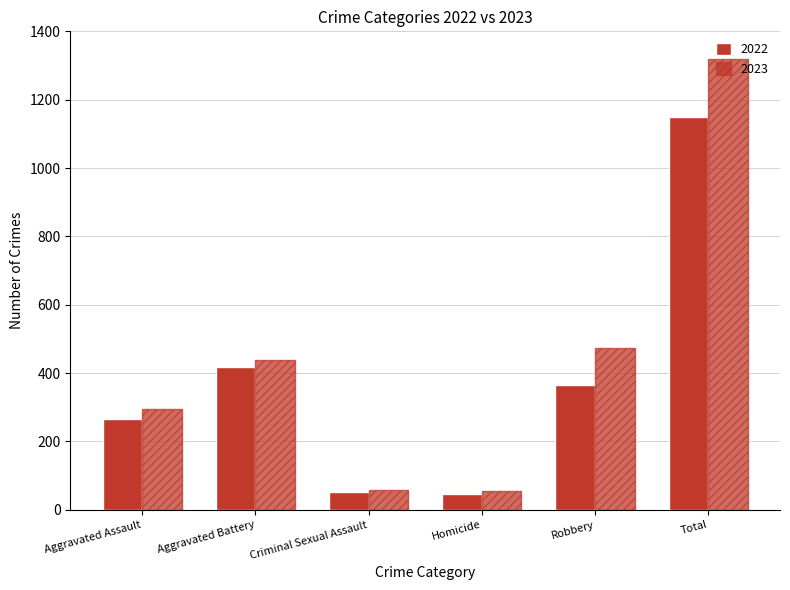

How many bars are there in each group?

2